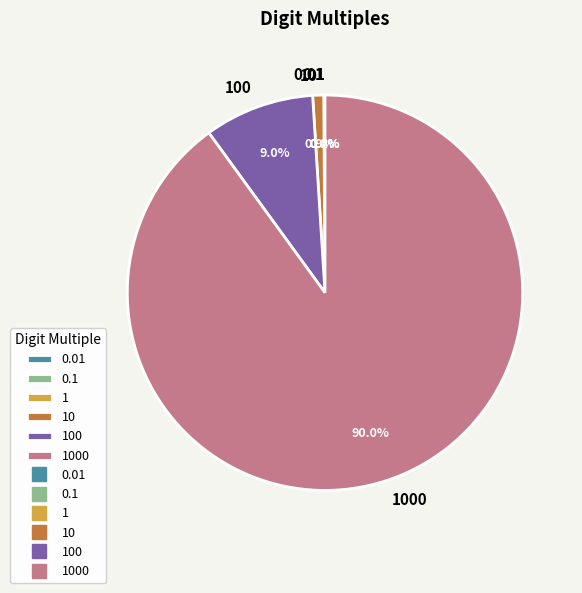

Is there a majority slice in this chart?

Yes